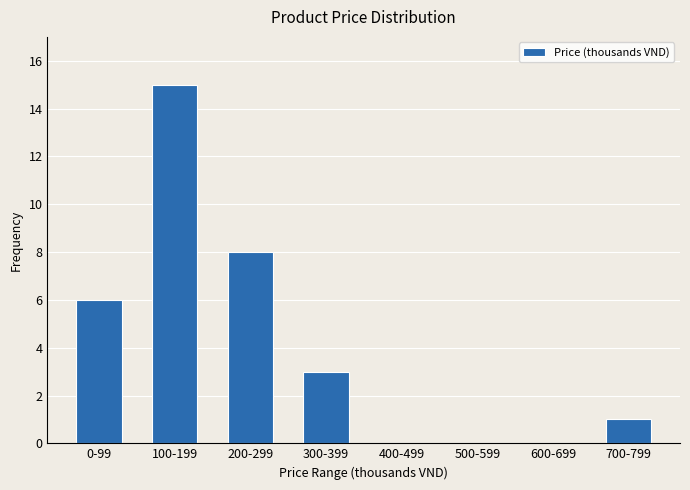

Reading left to right, transcribe all the data shown in this chart.

0-99=6	100-199=15	200-299=8	300-399=3	400-499=0	500-599=0	600-699=0	700-799=1